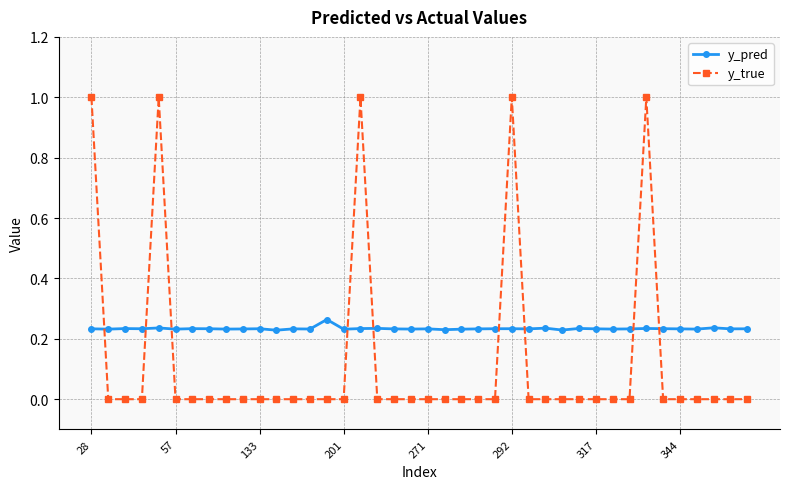

In y_pred, how many points are higher than both neighbors (excluding endpoints)?

13